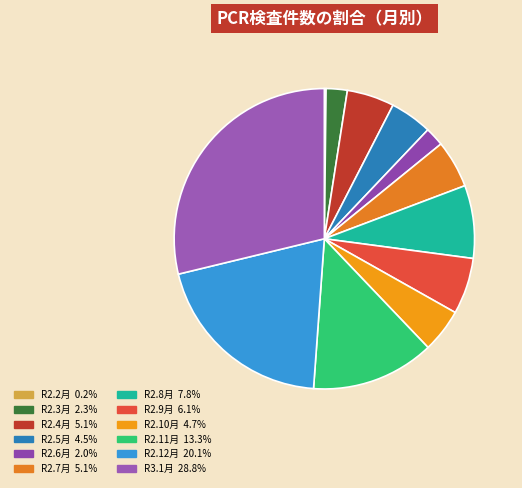

Does R2.8月 account for over 50% of the chart?

No